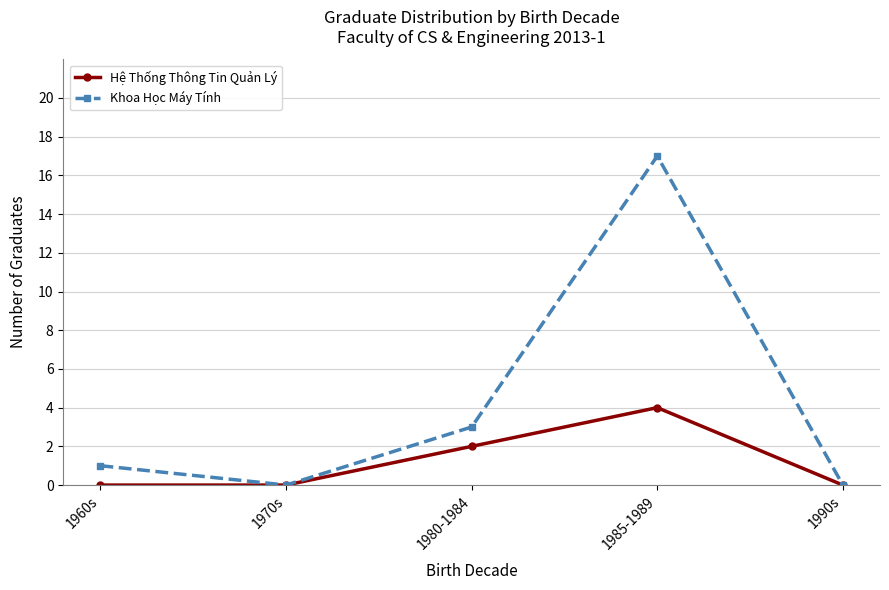

What position from the left is 1960s?

1